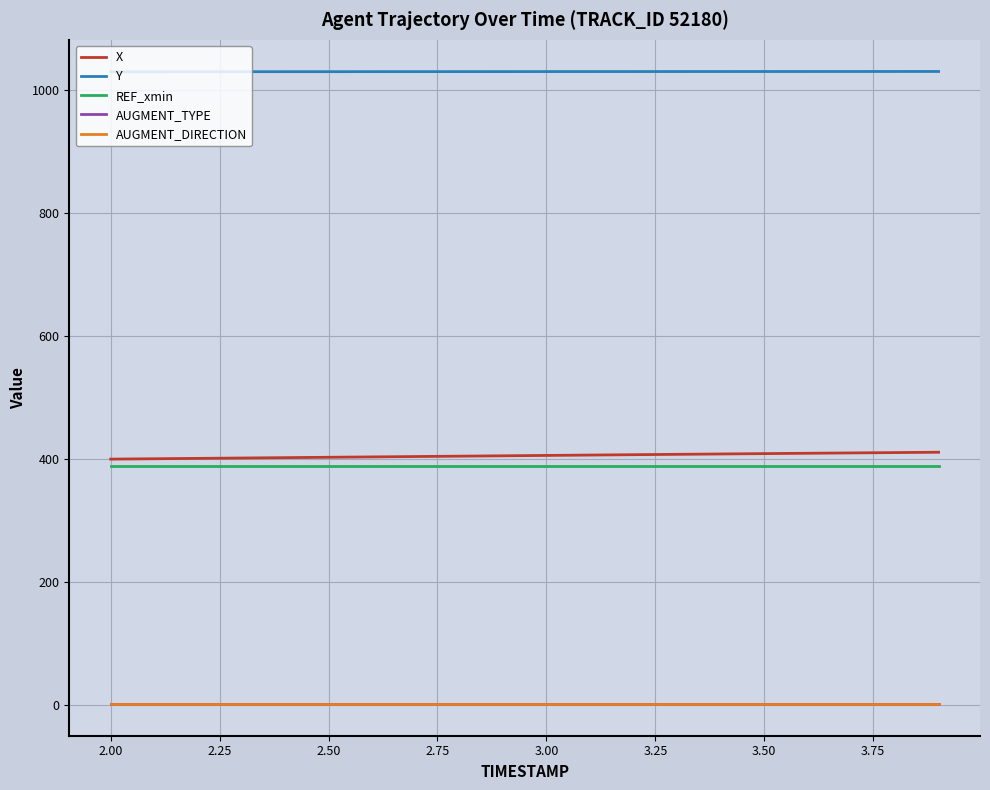

Does the chart have visible grid lines?

Yes